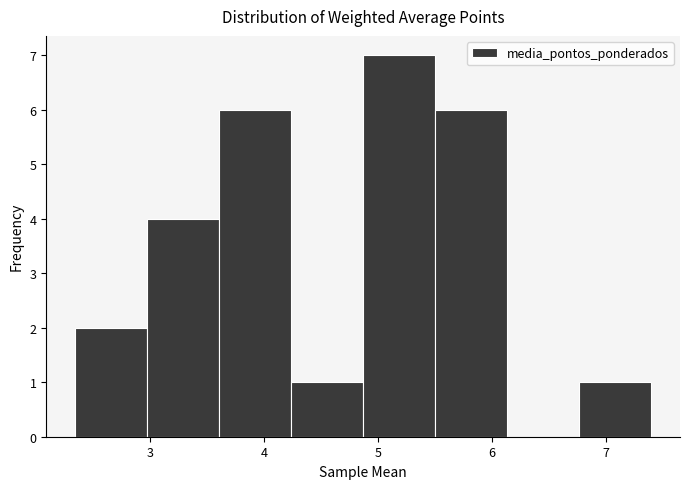

Reading left to right, list every bar in this chart as the range it spans on the x-axis followed by its height. Neither the bar edges nor the heights are printed on the chart, so give them approximately, as read against the axes.

2.3 to 3.0: 2
3.0 to 3.6: 4
3.6 to 4.2: 6
4.2 to 4.9: 1
4.9 to 5.5: 7
5.5 to 6.1: 6
6.1 to 6.8: 0
6.8 to 7.4: 1